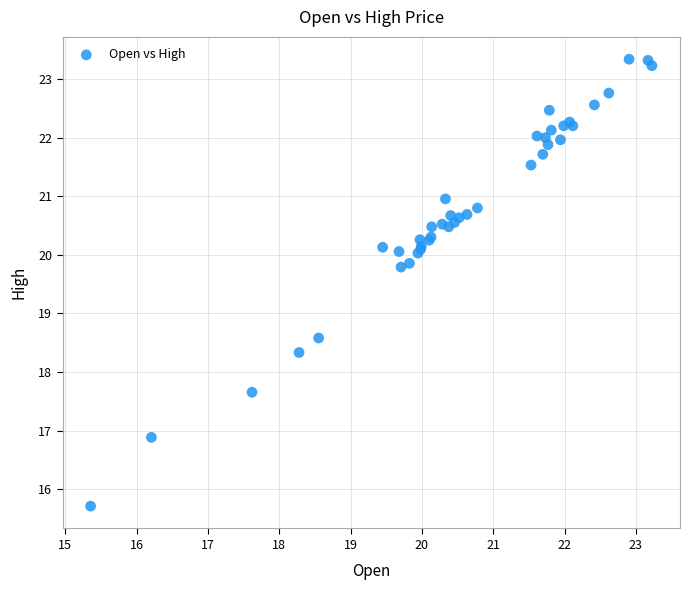

What Y value in the scatter plot is closest to 19?

18.6